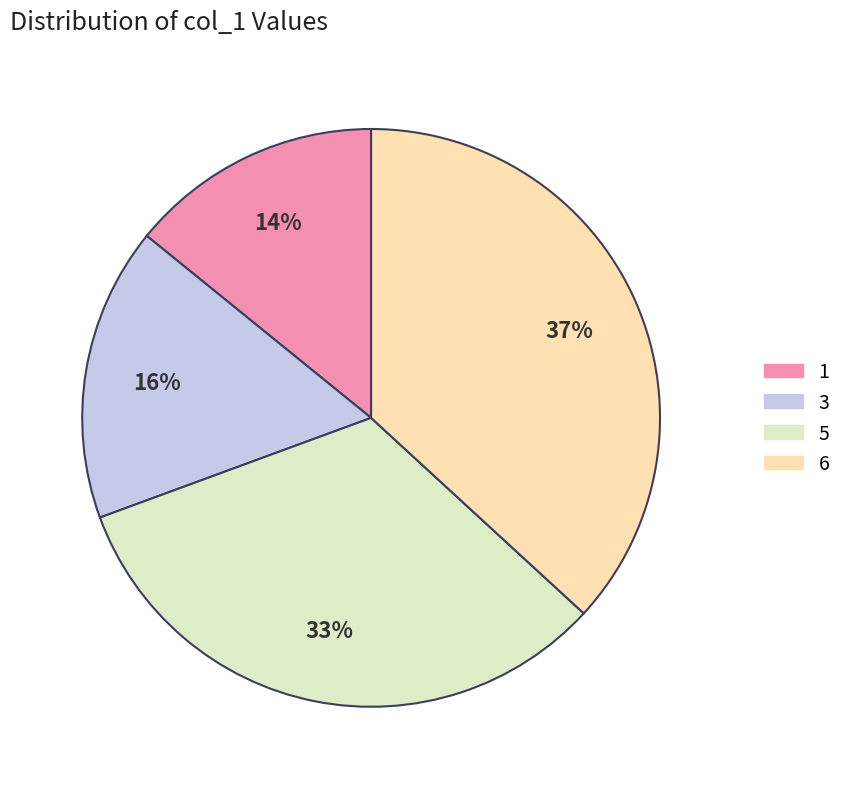

Approximately how many times larger is the value at 5 compared to 6?

0.9